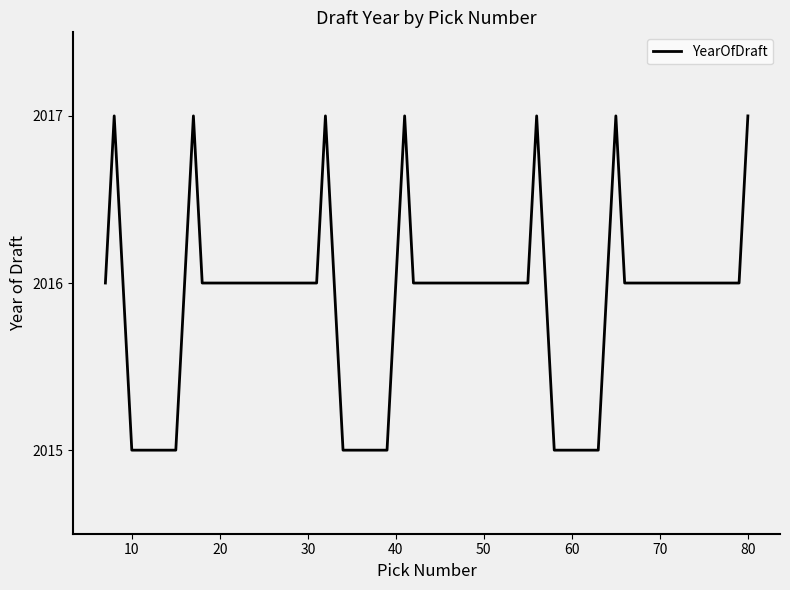

What is the smallest value displayed?

2015